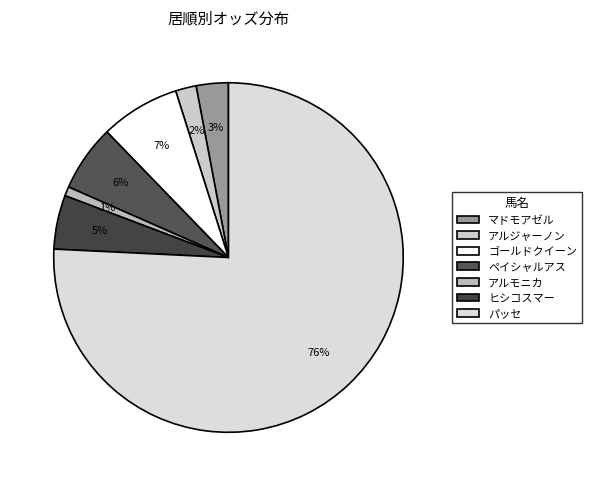

Do ヒシコスマー and ゴールドクイーン together represent more than half of the pie?

No